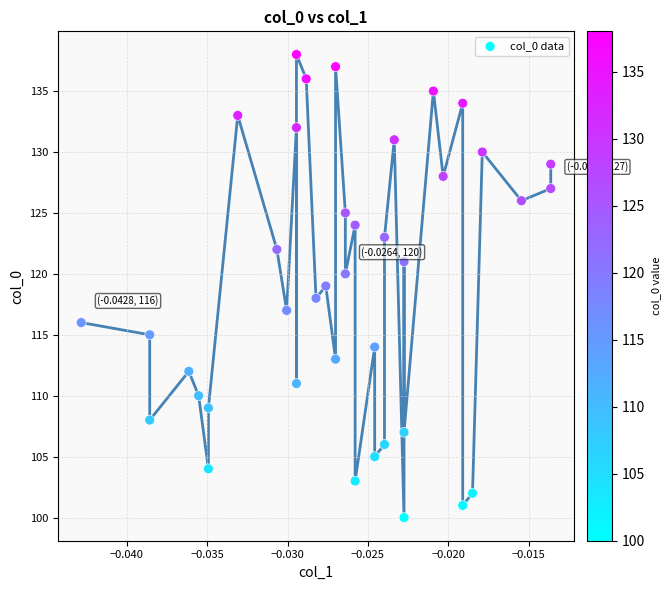

What is the range of Y values (max minus min)?

38